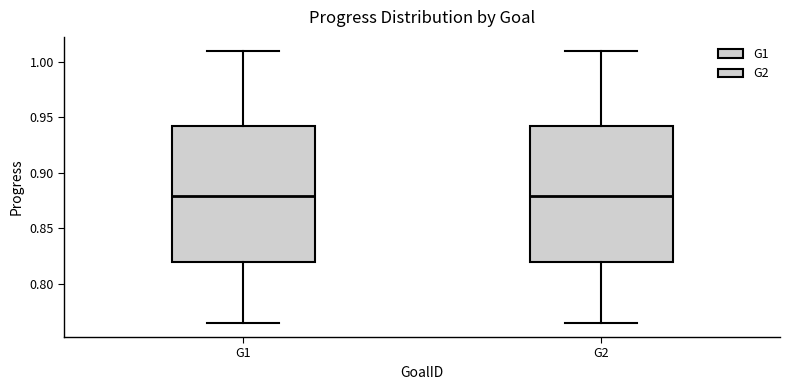

Reading left to right, read every box against the y-axis: the position of its median line, the range the box covers, and the ends of its whiskers. The values are not printed on the chart, so give them approximately, as read against the axis.

G1: median 0.880, box 0.820 to 0.940, whiskers 0.765 to 1.010
G2: median 0.880, box 0.820 to 0.940, whiskers 0.765 to 1.010